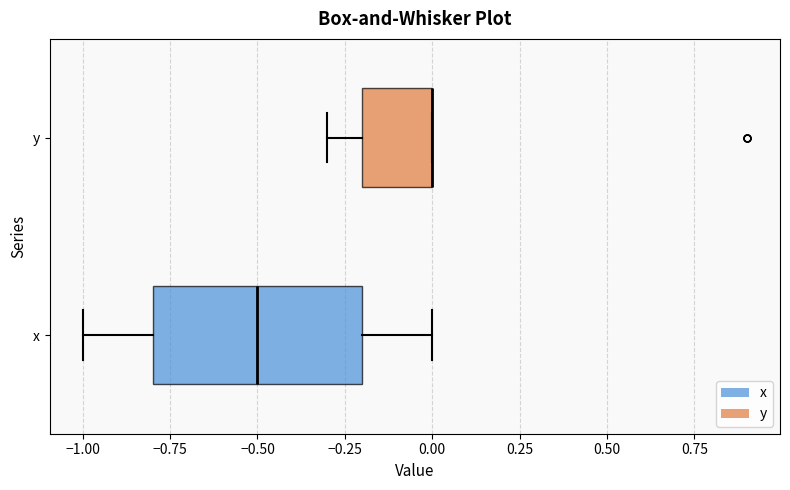

Where is the right edge of the box for x on the x-axis? The values are not printed on the chart, so give them approximately, as read against the axis.

-0.2